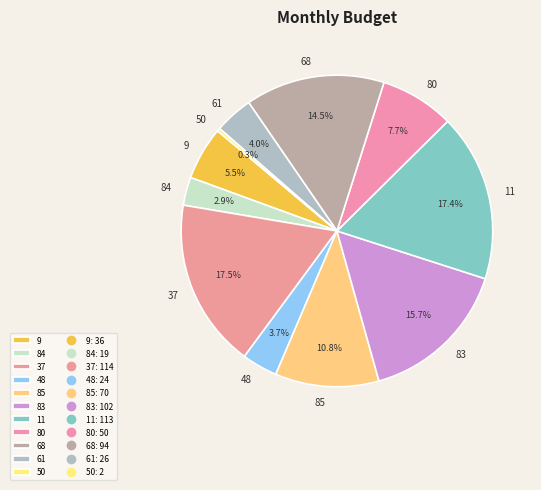

To the nearest percent, what is the difference between the 37 and 80 slice percentages?

10%